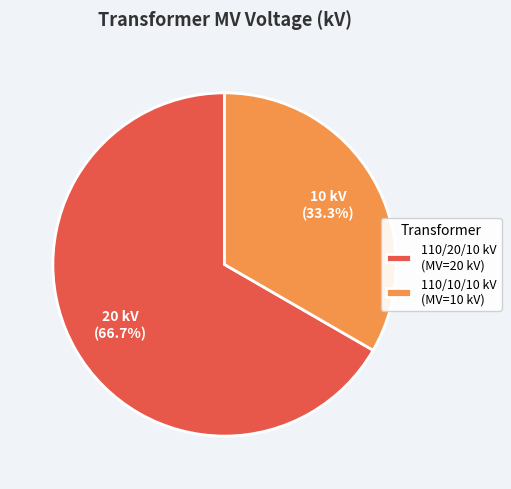

Is there any slice that represents more than half of the pie?

Yes